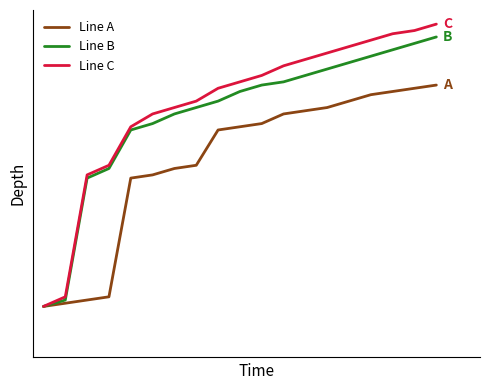

What is the sum of all Line A values?

252.1